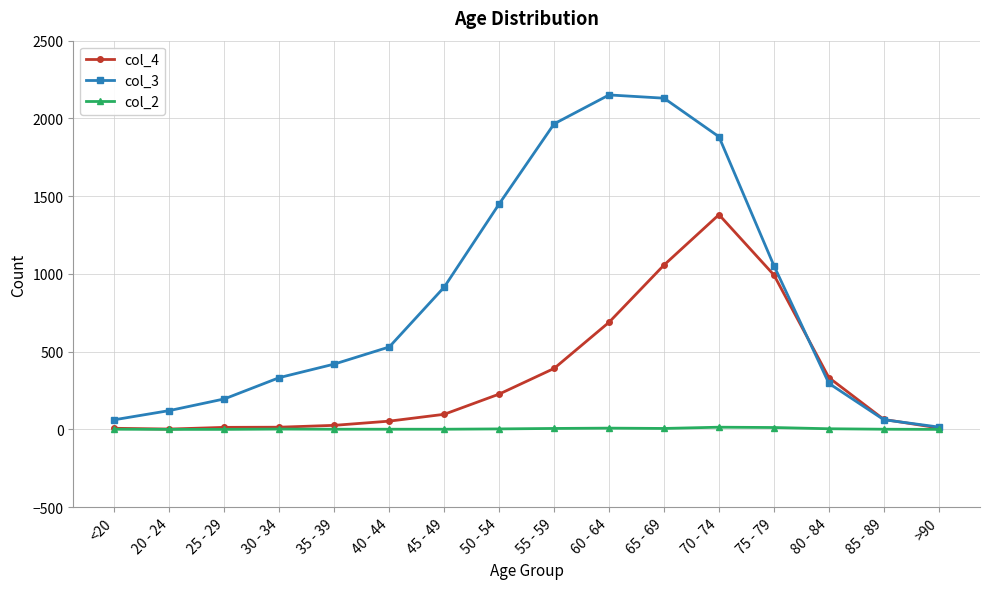

Where do col_4 and col_3 first cross each other?

75 - 79 and 80 - 84